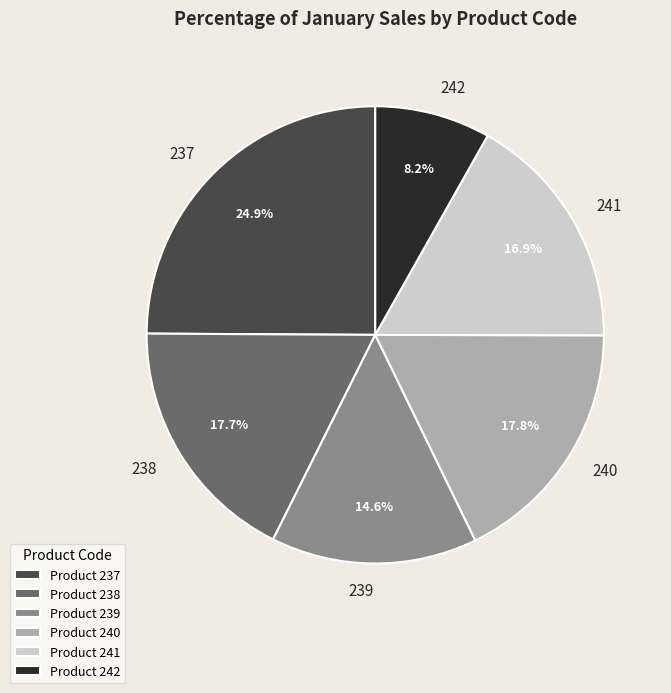

To the nearest percent, what is the difference between the 238 and 241 slice percentages?

1%